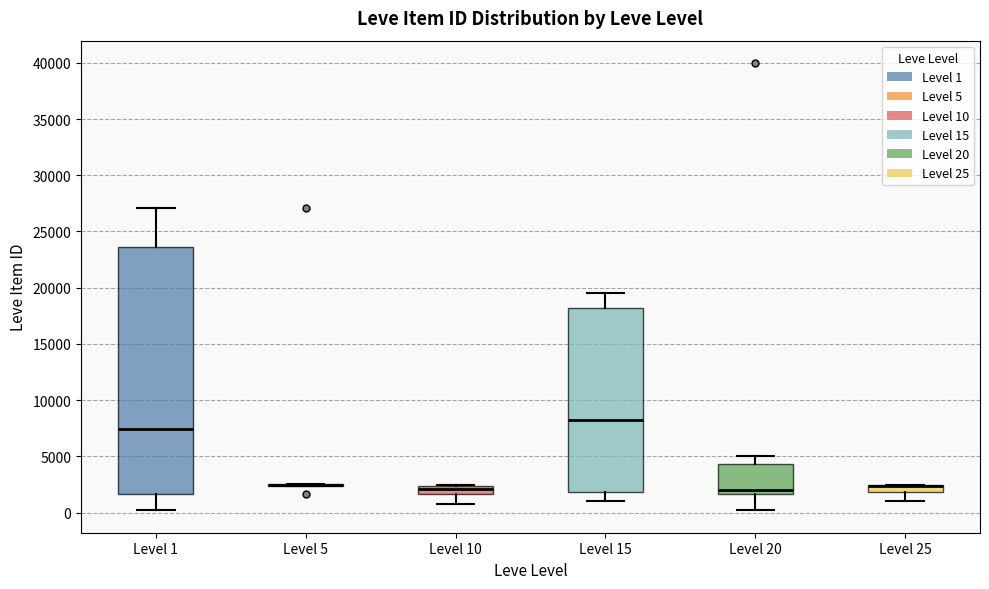

Which box is the tallest, from its lower edge to its upper edge?

Level 1